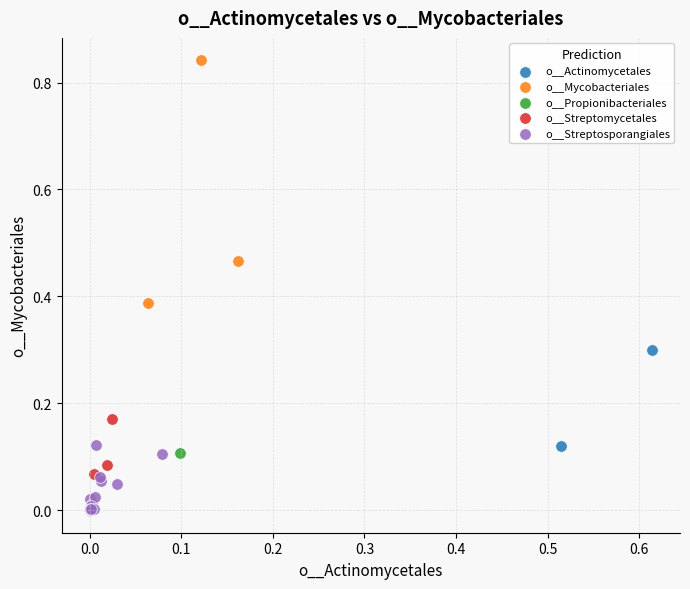

Which series reaches the minimum Y coordinate?

o__Streptosporangiales